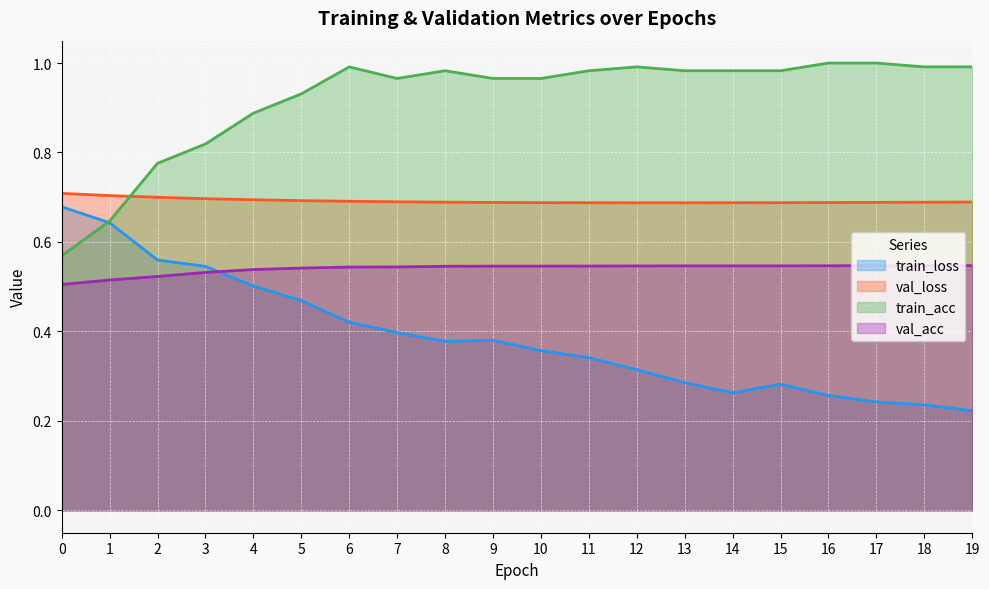

How many distinct data groups are displayed?

4